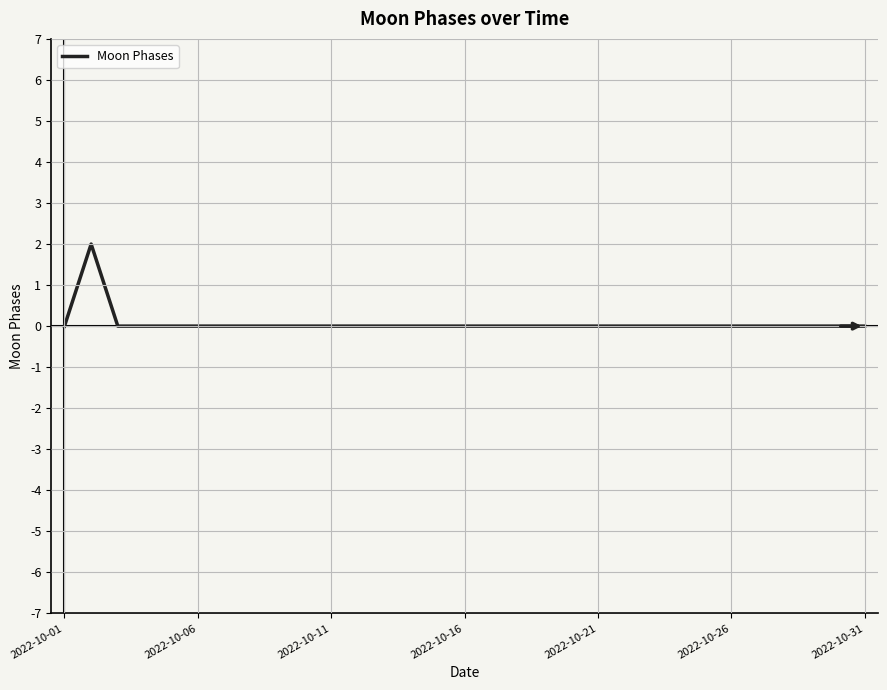

Is it true that the value at 2022-10-01 is 0?

True